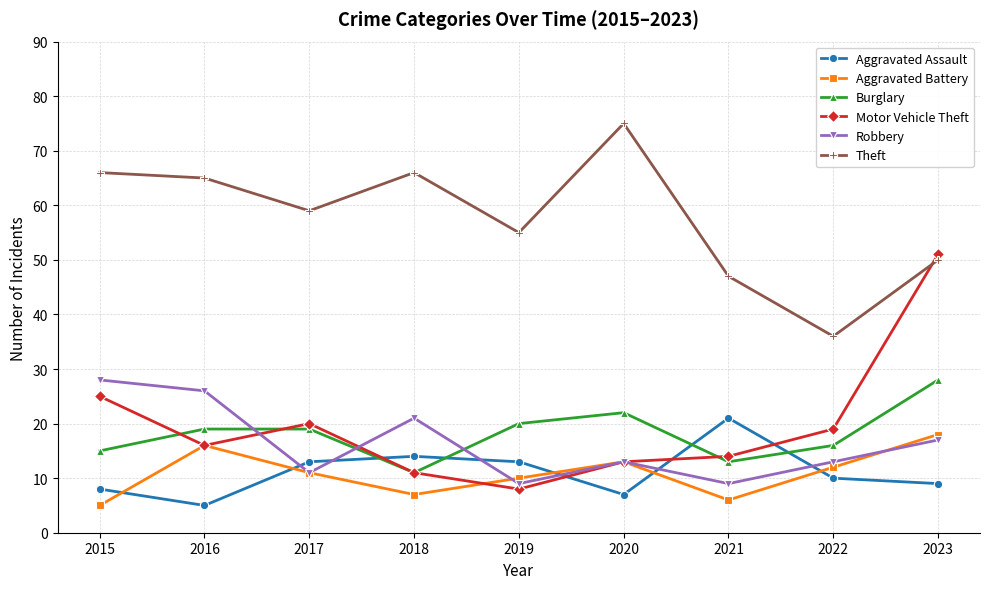

Rank the series at 2019 from highest to lowest value.

Theft, Burglary, Aggravated Assault, Aggravated Battery, Robbery, Motor Vehicle Theft